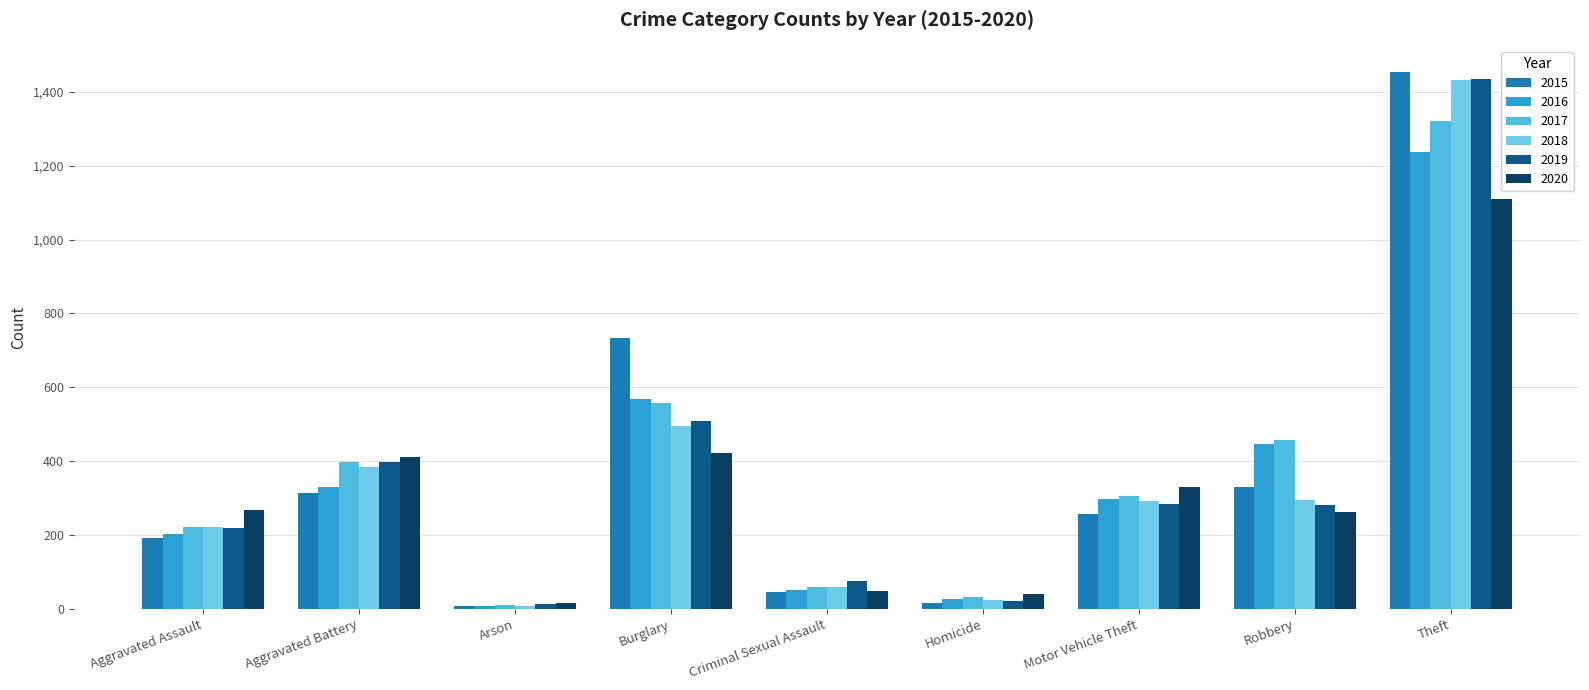

What is the difference between the second highest and second lowest values in the 2018 series?

470